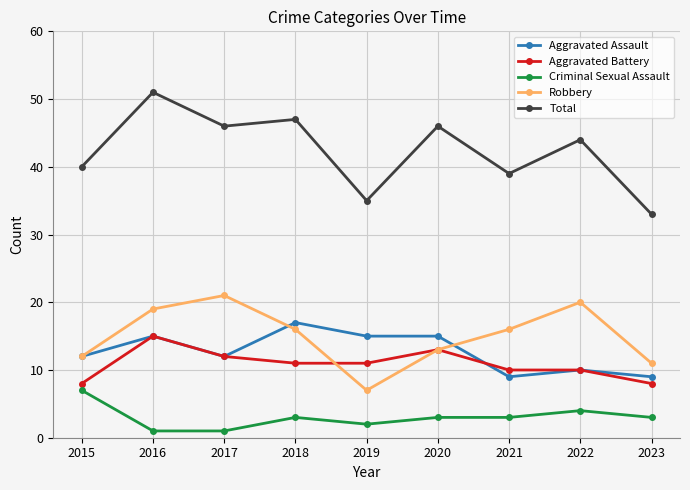

Read the Criminal Sexual Assault value at 2017.

1